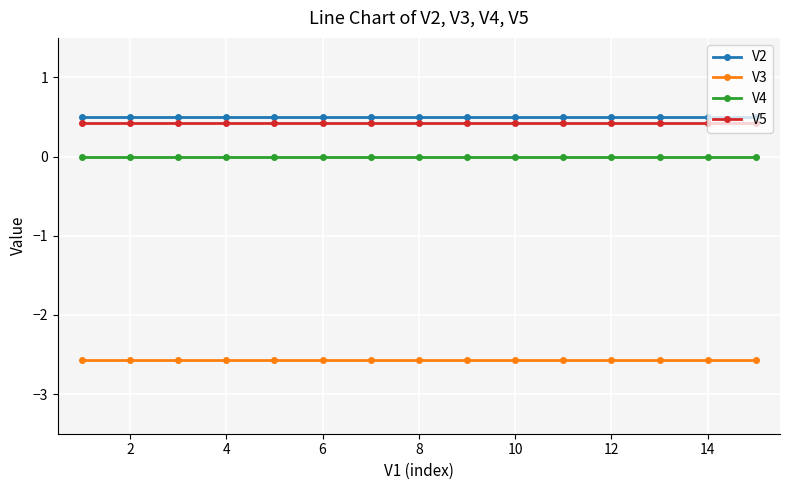

Does the chart display data point markers on the line(s)?

Yes